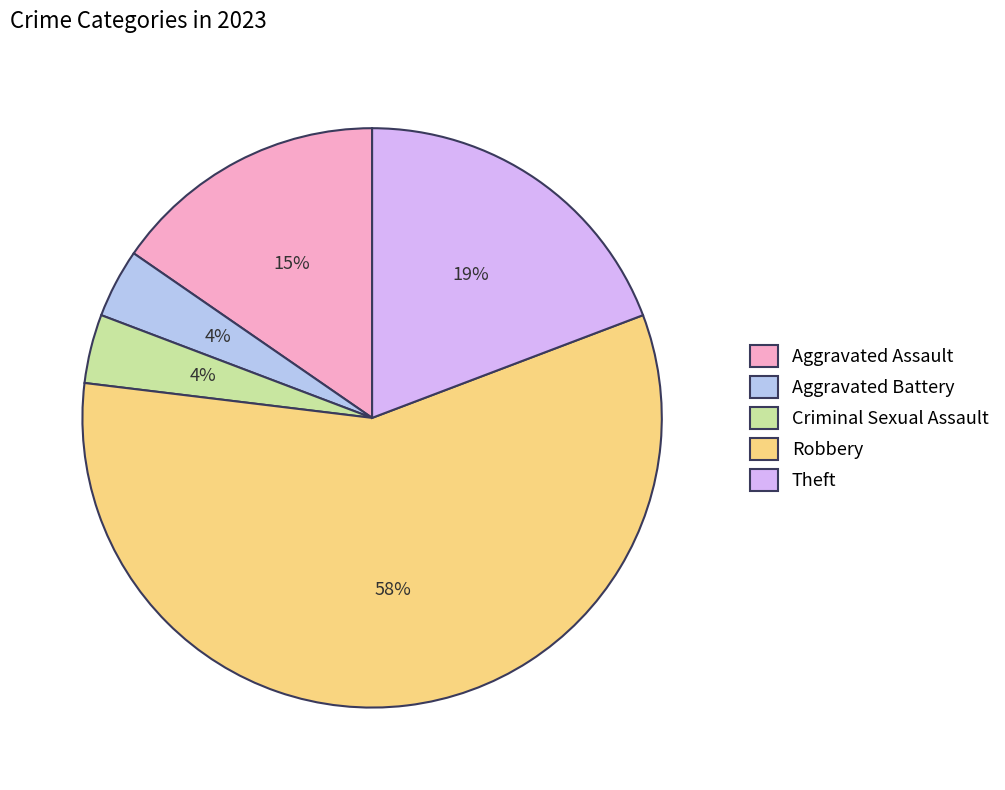

To the nearest percent, what is the average slice percentage?

20%